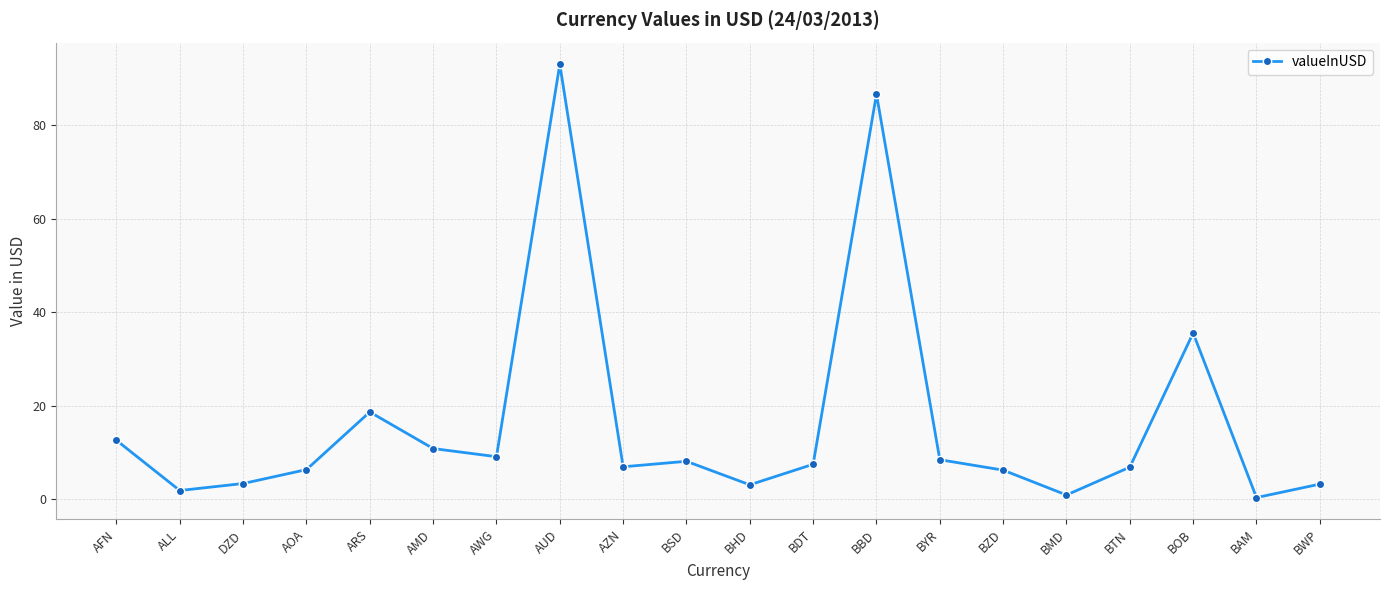

What is the smallest value displayed?

0.4